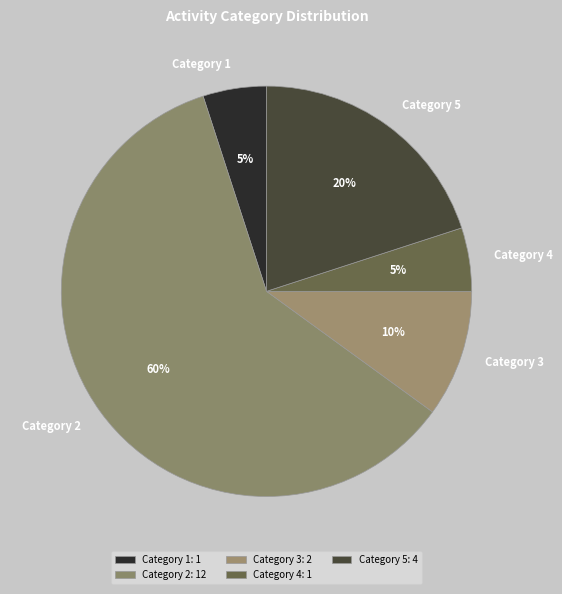

Is the sum of Category 3 and Category 1 greater than half?

No